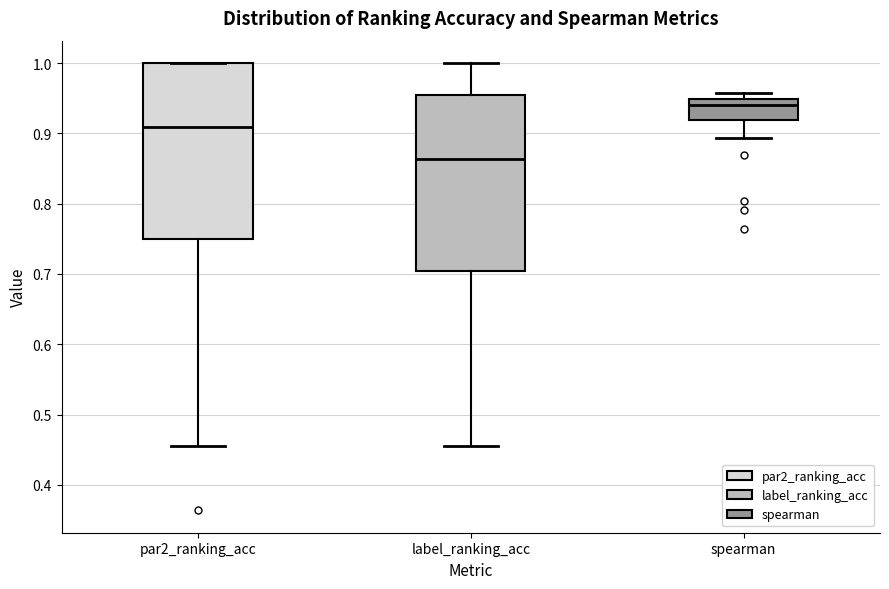

Reading left to right, transcribe this box plot: for each box, give where its median line is, the range the box spans, and where its two whiskers end, as read against the y-axis. The values are not printed on the chart, so give them approximately, as read against the axis.

par2_ranking_acc: median 0.91, box 0.75 to 1.00, whiskers 0.45 to 1.00
label_ranking_acc: median 0.86, box 0.70 to 0.95, whiskers 0.45 to 1.00
spearman: median 0.94, box 0.92 to 0.95, whiskers 0.89 to 0.96